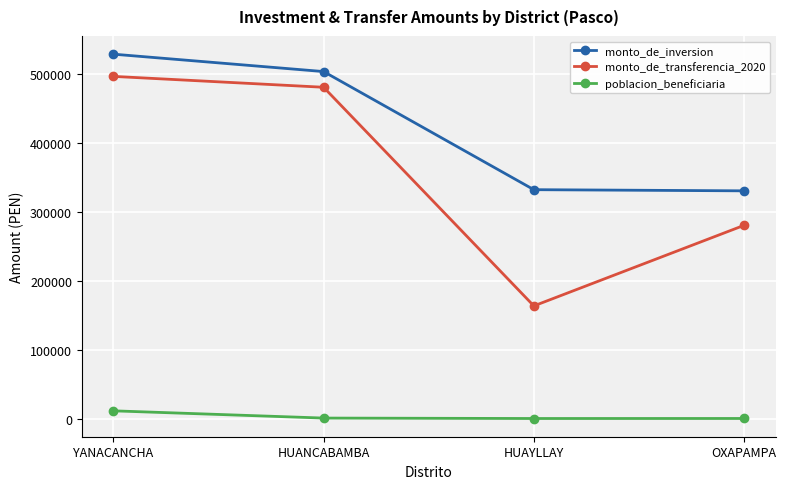

True or false: monto_de_transferencia_2020 and monto_de_inversion cross at least once.

False